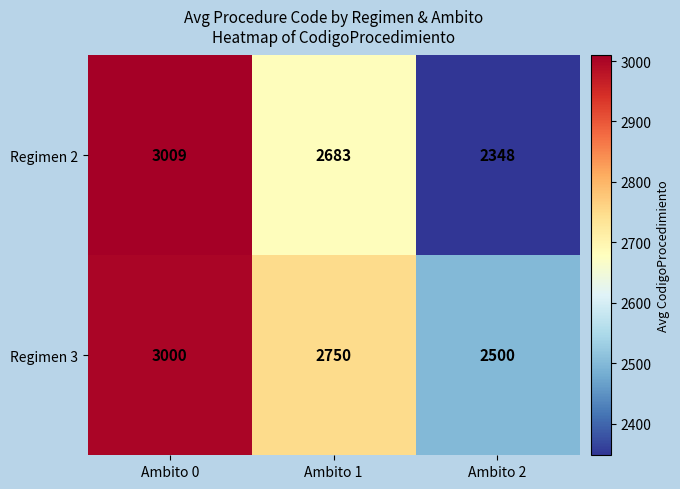

What value does the Regimen 2 series have at Ambito 2?

2348